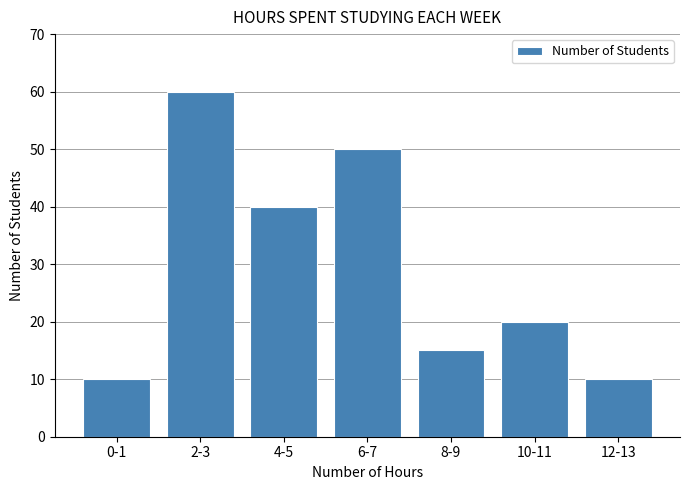

Reading left to right, extract all data points from this chart.

0-1=10	2-3=60	4-5=40	6-7=50	8-9=15	10-11=20	12-13=10